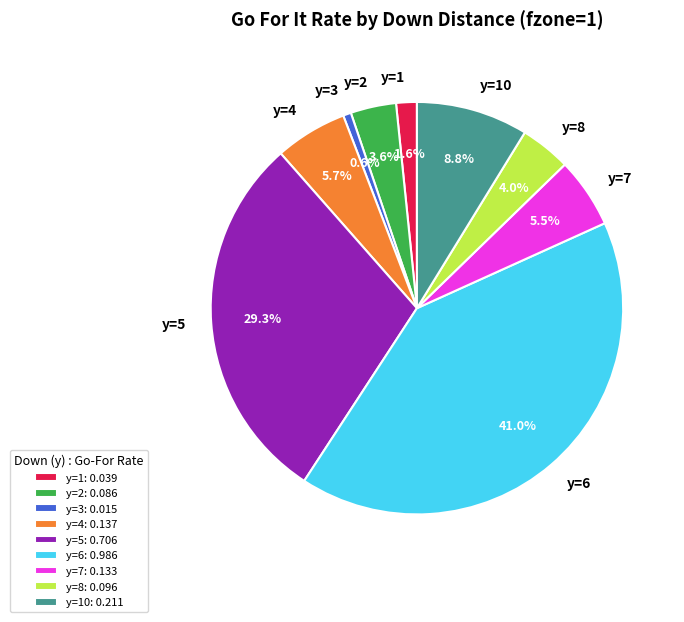

How much of the chart is everything except y=2?

96.4%